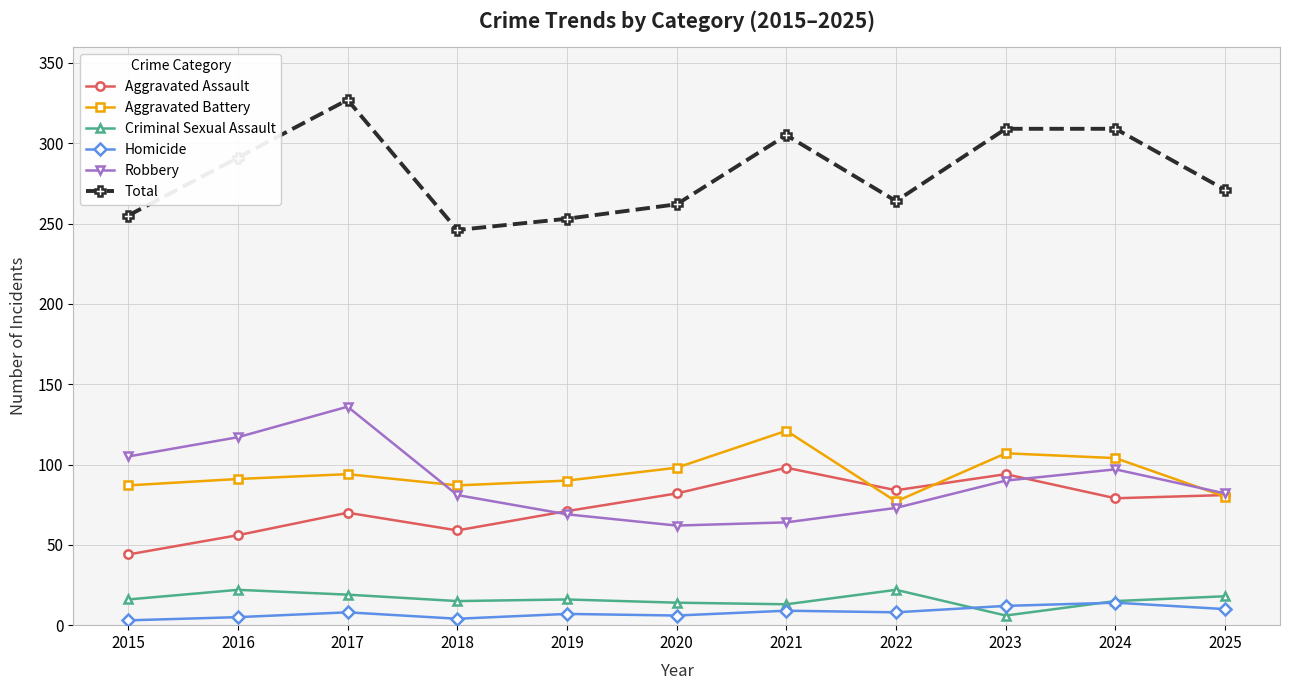

The value of Total at 2018 is 409. True or false?

False